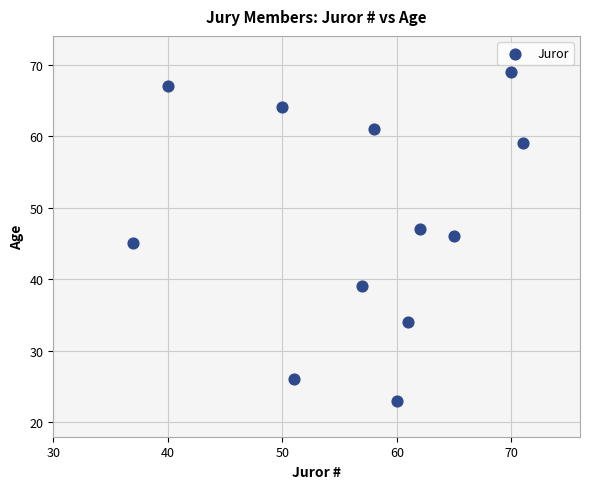

What is the average X value?

57